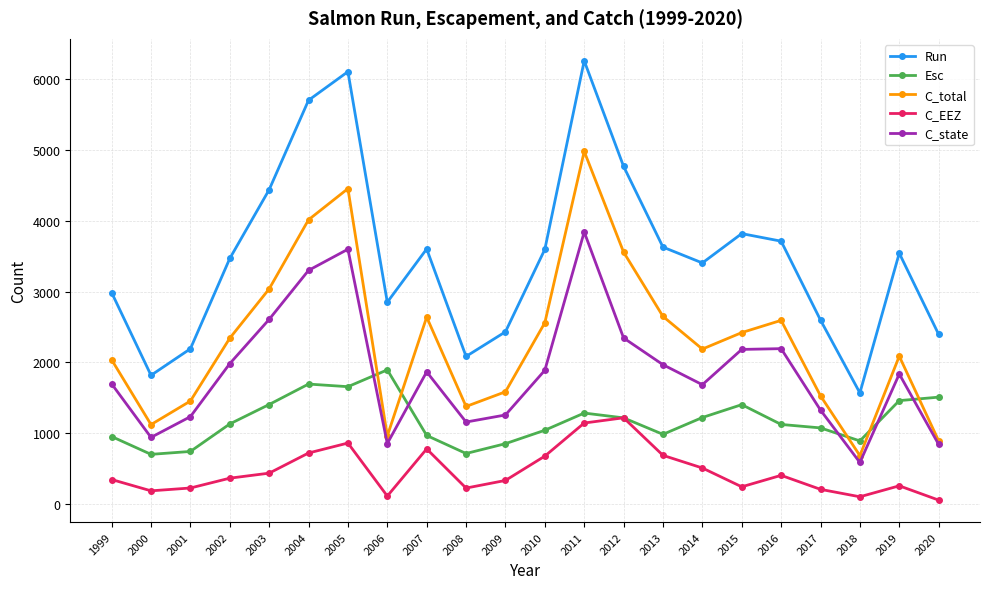

What is the maximum value for C_EEZ?

1214